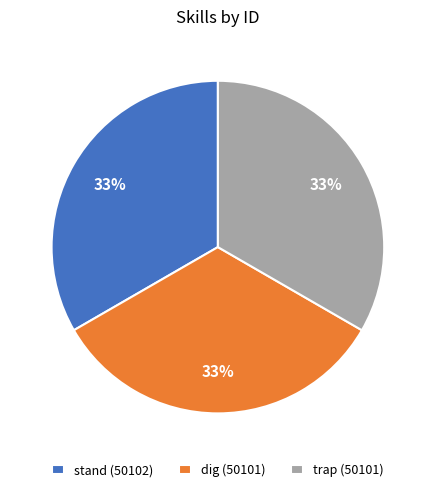

Approximately how many times larger is the value at trap (50101) compared to stand (50102)?

1.0